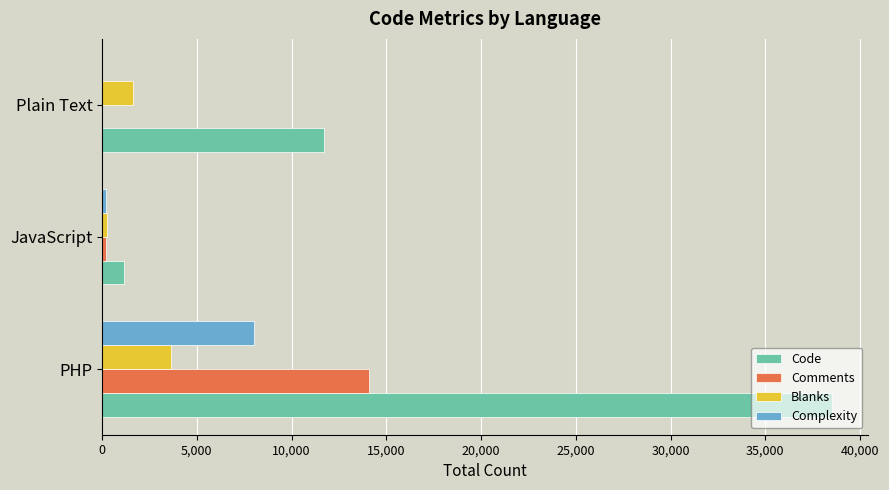

Is it true that Comments equals 5222 at Plain Text?

False